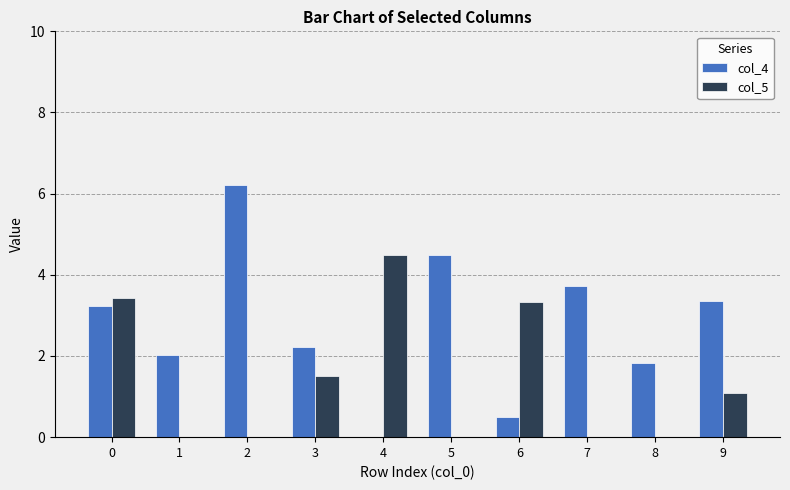

True or false: col_5 has a value of 0.0 at 8.

True